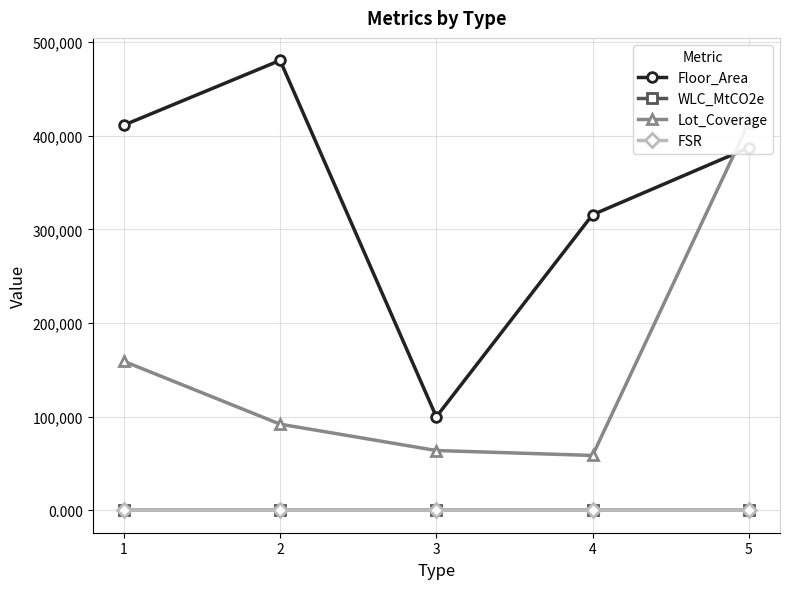

List the labels in order of FSR value, largest first.

2, 4, 1, 3, 5